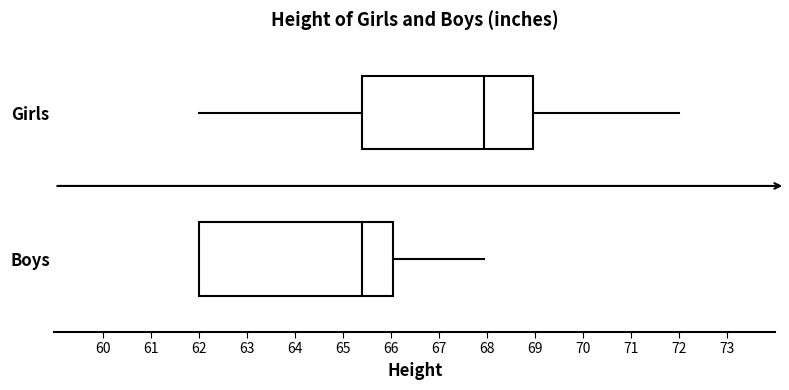

Comparing the boxes themselves (not the whiskers), which one is the widest?

Boys